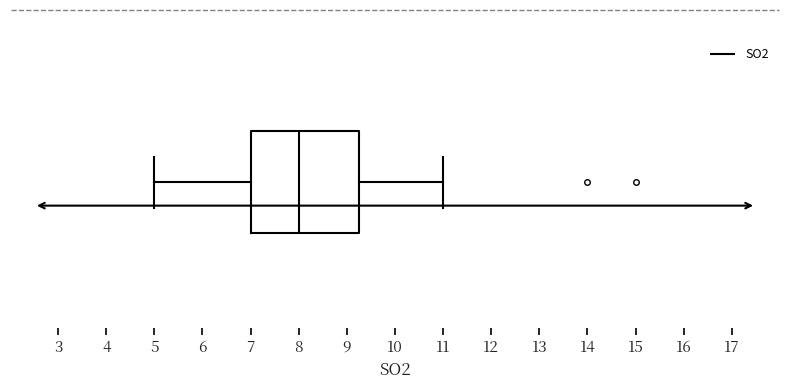

Read this box plot against the x-axis: the position of the median line, the range covered by the box, and the ends of both whiskers. The values are not printed on the chart, so give them approximately, as read against the axis.

median 8.0, box 7.0 to 9.3, whiskers 5.0 to 11.0